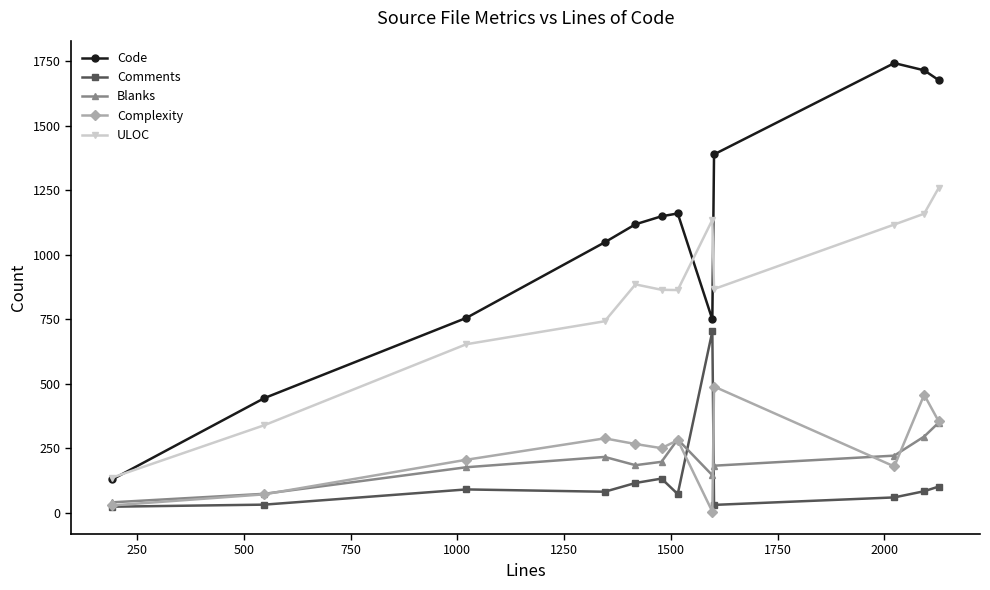

What is the value of the Code point at the 9th from the left?

1389